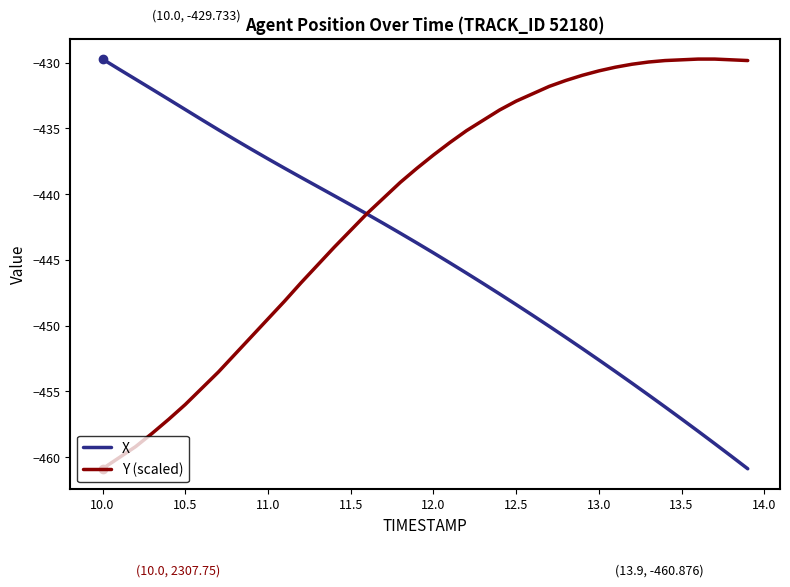

List the series in order of their overall mean, highest first.

Y (scaled), X